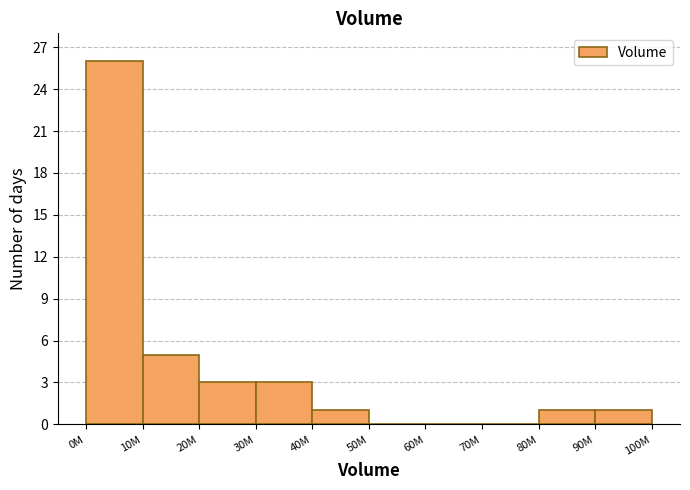

Reading left to right, extract all data points from this chart.

0M=26	10M=5	20M=3	30M=3	40M=1	50M=0	60M=0	70M=0	80M=1	90M=1